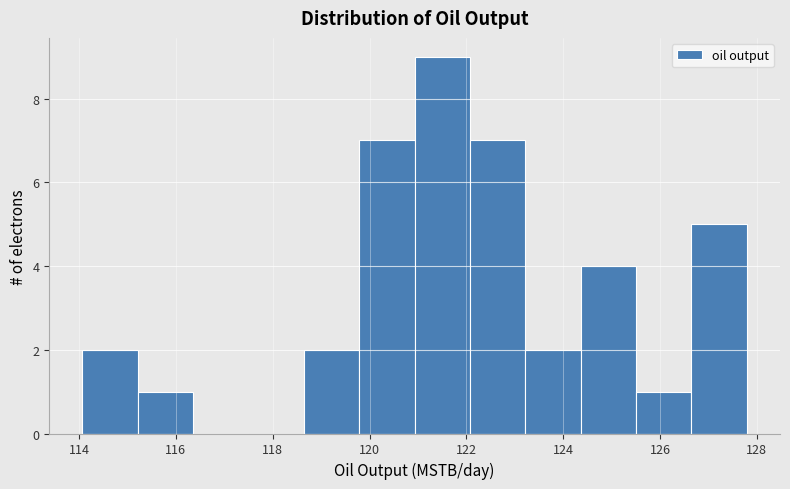

Reading left to right, transcribe this chart: for each bar, give the range it covers on the x-axis and its height. Neither the bar edges nor the heights are printed on the chart, so give them approximately, as read against the axes.

114.0 to 115.2: 2
115.2 to 116.4: 1
116.4 to 117.6: 0
117.6 to 118.6: 0
118.6 to 119.8: 2
119.8 to 121.0: 7
121.0 to 122.0: 9
122.0 to 123.2: 7
123.2 to 124.4: 2
124.4 to 125.6: 4
125.6 to 126.6: 1
126.6 to 127.8: 5